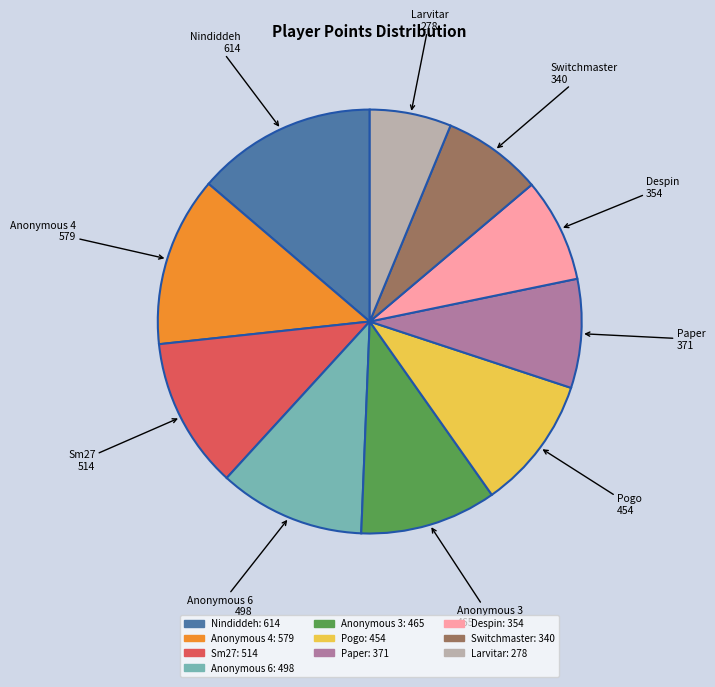

Does any single category account for the majority?

No